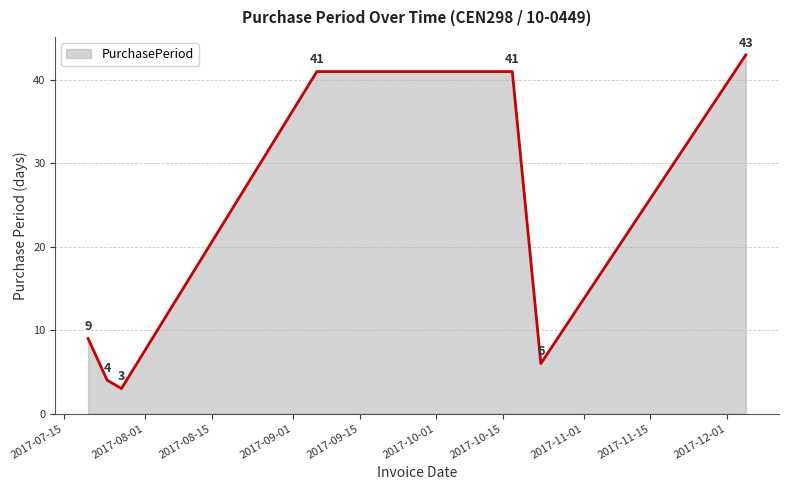

How many interior local valleys (lower than both neighbors) does the data have?

2